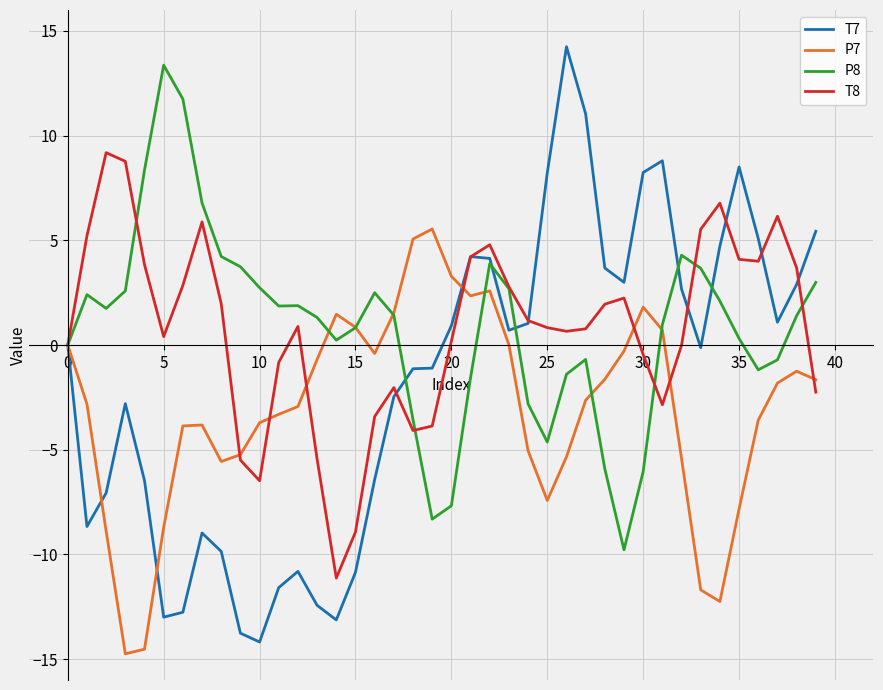

What is the maximum value for P8?

13.4